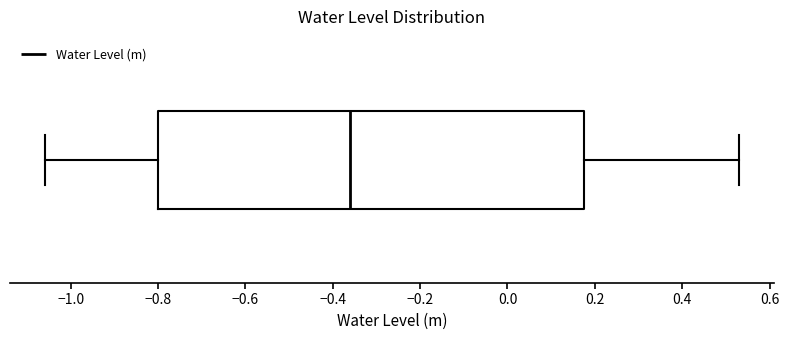

Read this box plot against the x-axis: the position of the median line, the range covered by the box, and the ends of both whiskers. The values are not printed on the chart, so give them approximately, as read against the axis.

median -0.36, box -0.80 to 0.18, whiskers -1.06 to 0.54